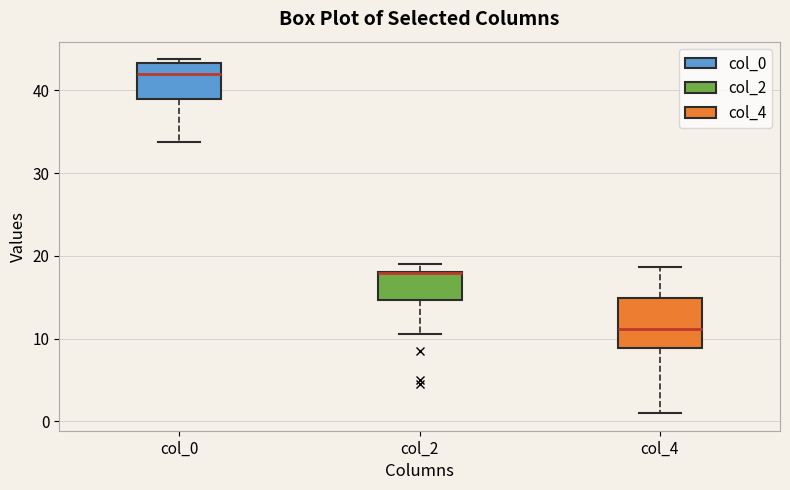

Comparing the boxes themselves (not the whiskers), which one is the tallest?

col_4